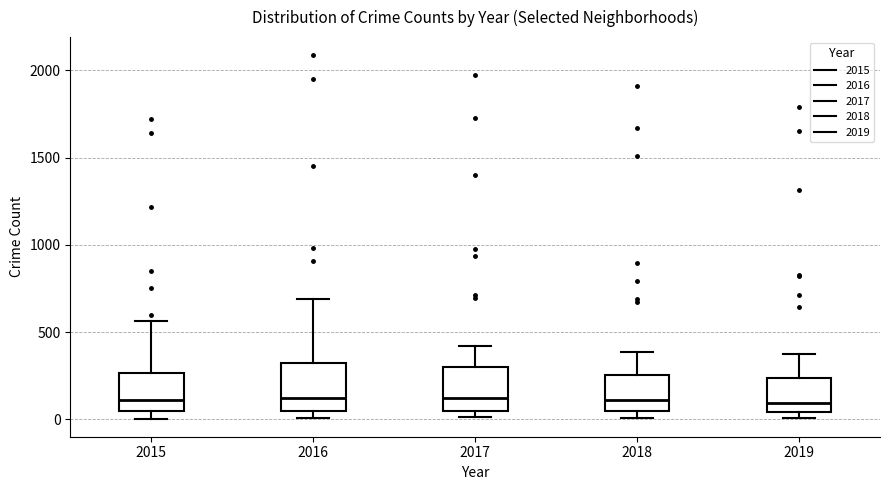

Where does the median line of the box at x = 2018 sit on the y-axis? The values are not printed on the chart, so give them approximately, as read against the axis.

100